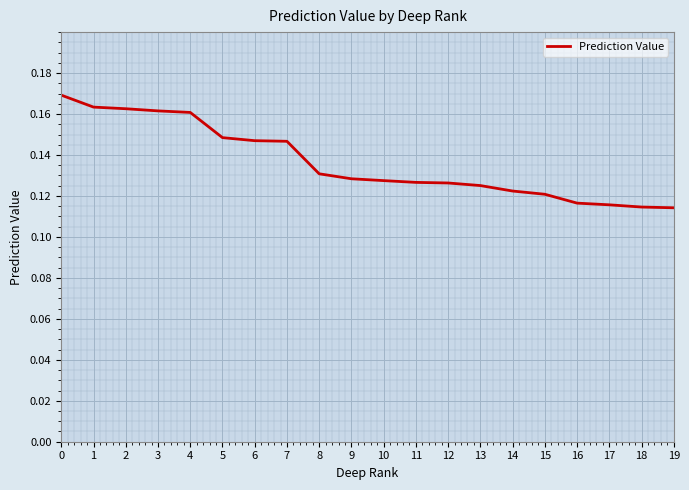

The chart shows a value of 0.1 at 1. True or false?

False